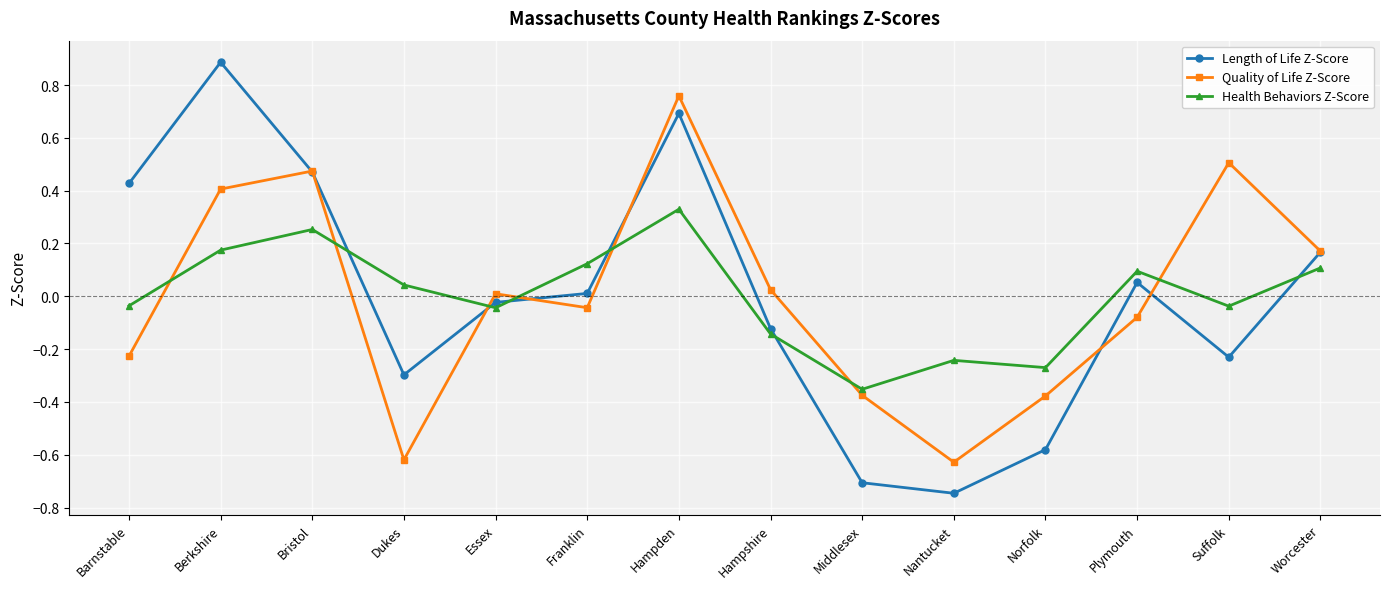

List the series in order of their peak value, highest first.

Length of Life Z-Score, Quality of Life Z-Score, Health Behaviors Z-Score